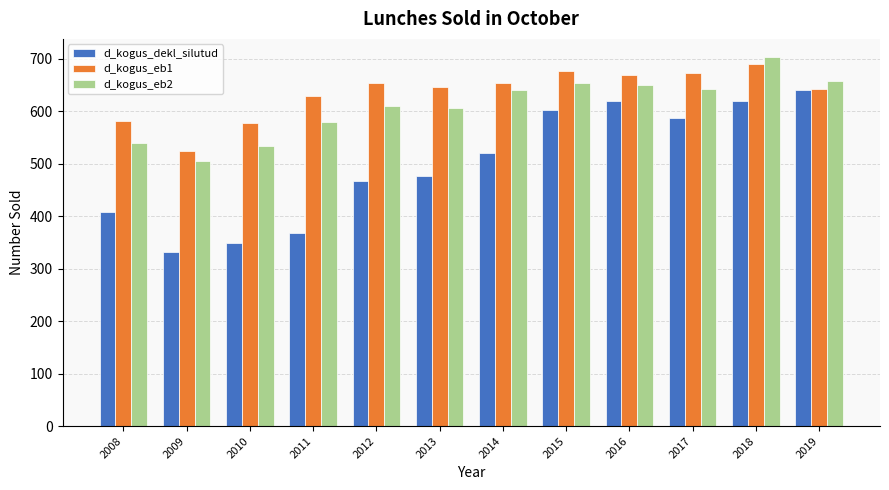

What is the spread (max minus min) of values at 2014?

132.7